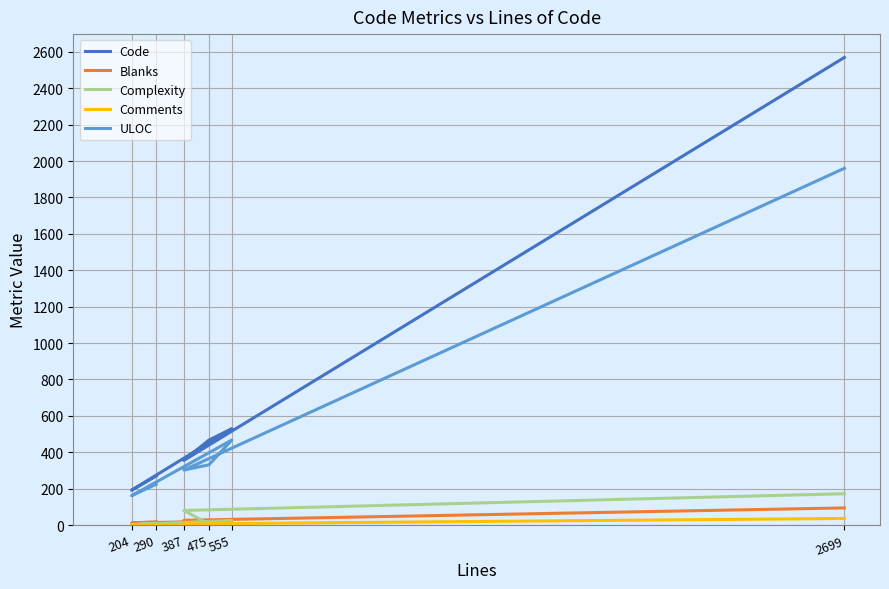

Which series has the widest spread of values?

Code